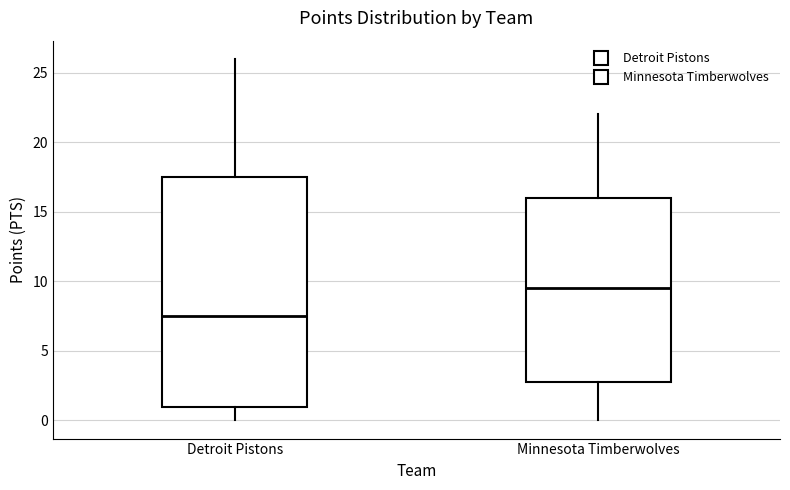

Reading left to right, transcribe this box plot: for each box, give where its median line is, the range the box spans, and where its two whiskers end, as read against the y-axis. The values are not printed on the chart, so give them approximately, as read against the axis.

Detroit Pistons: median 7.5, box 1.0 to 17.5, whiskers 0.0 to 26.0
Minnesota Timberwolves: median 9.5, box 3.0 to 16.0, whiskers 0.0 to 22.0